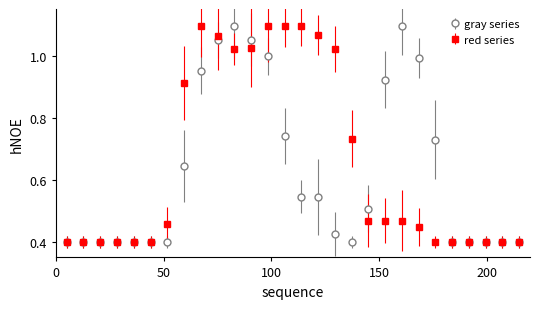

What are all the series names shown in the legend?

gray series, red series